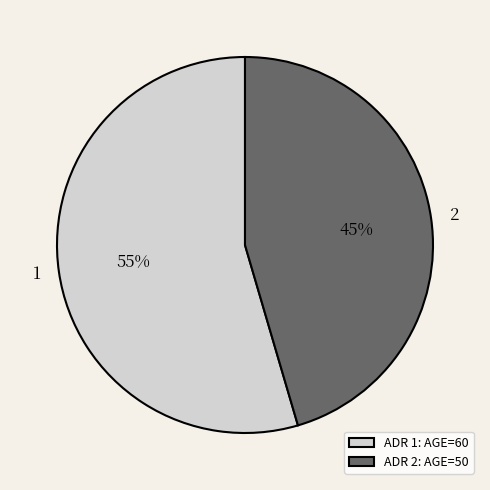

Is there a majority slice in this chart?

Yes